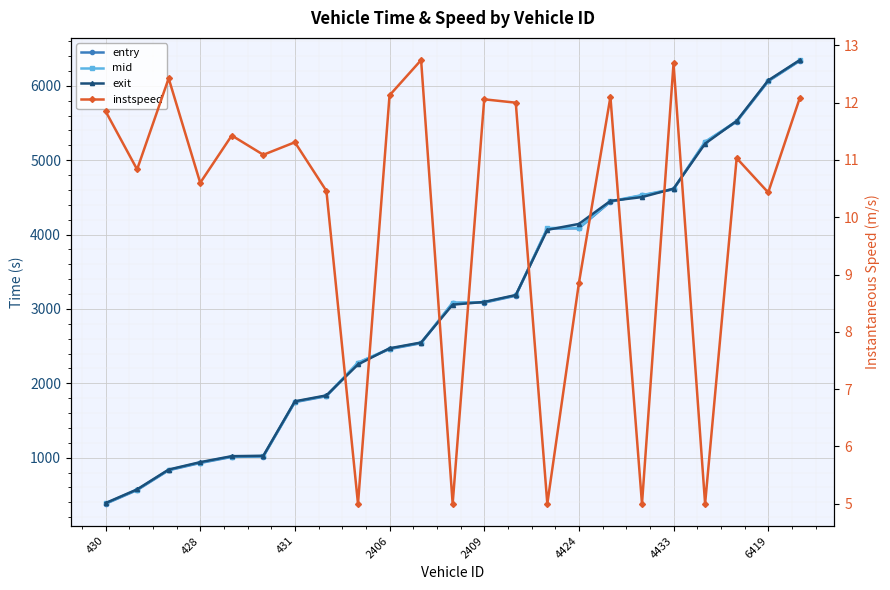

What is the minimum value shown in the chart?

5.0